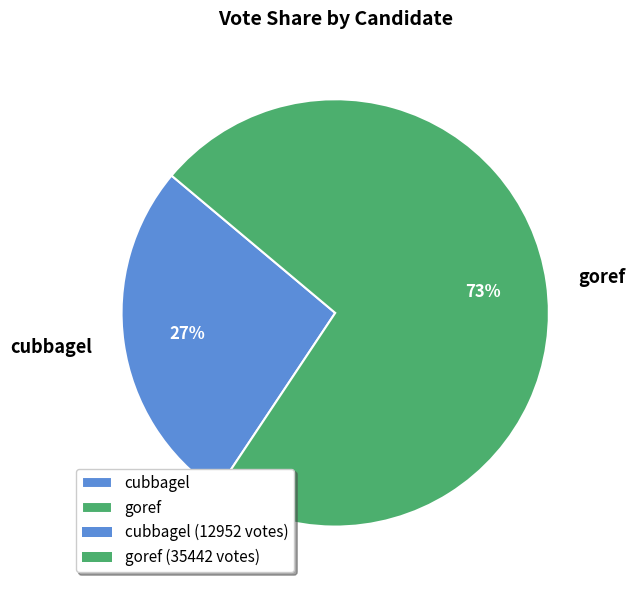

Rank the categories by value from highest to lowest.

goref, cubbagel